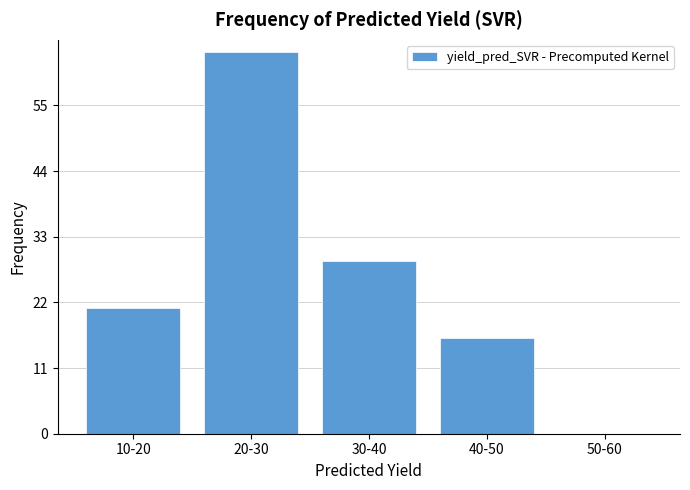

Reading left to right, what are all the values shown in this chart?

10-20=21	20-30=64	30-40=29	40-50=16	50-60=0